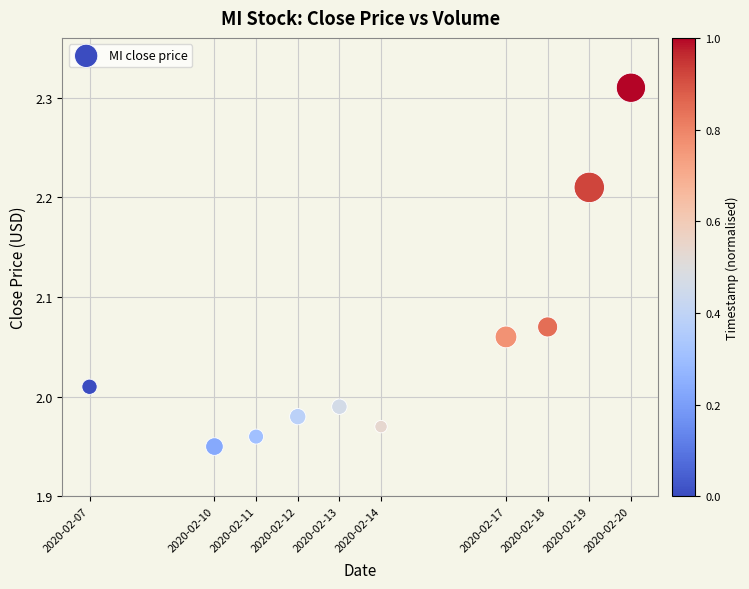

What is the range of X values (max minus min)?

1123200.0